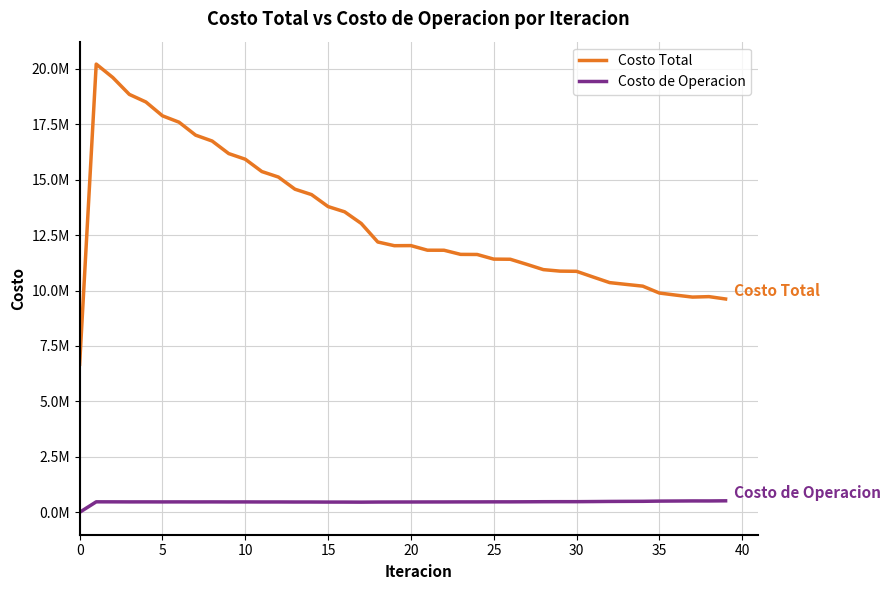

What is the highest value of the Costo de Operacion series?

518294.6